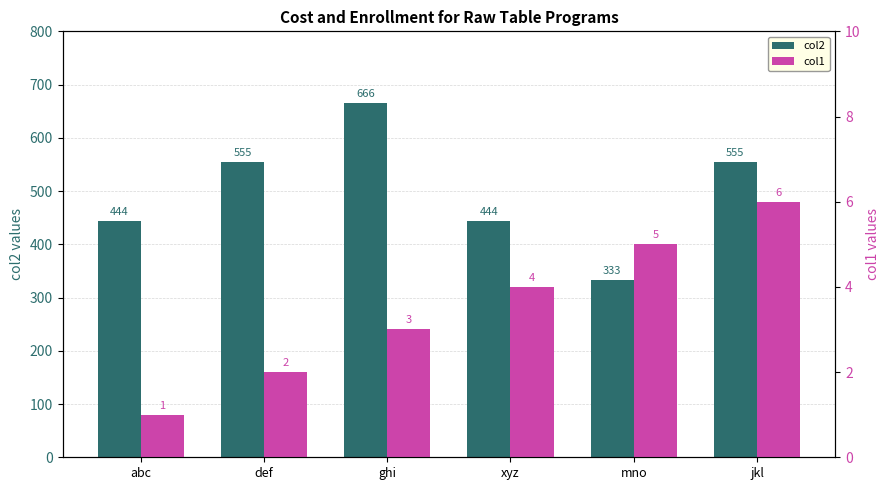

Which label corresponds to the largest value in the chart?

ghi